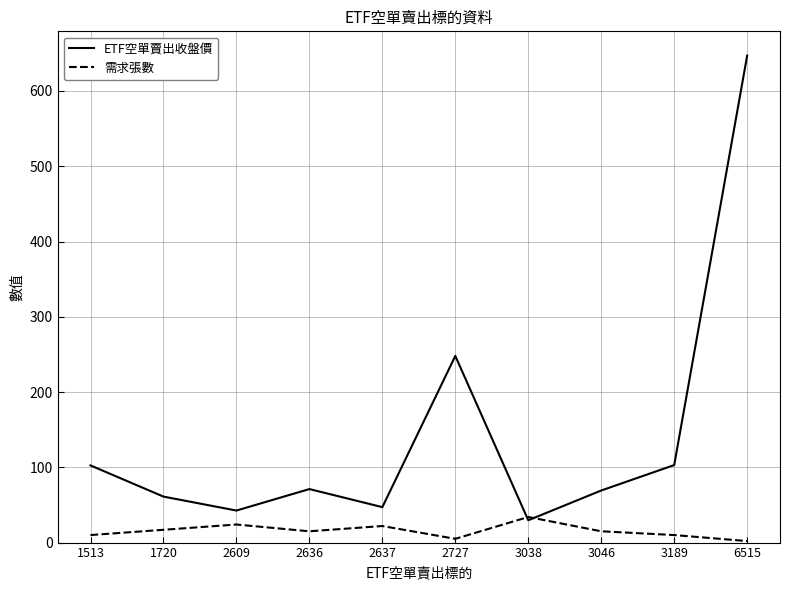

The ETF空單賣出收盤價 series shows 68.4 at 3189. True or false?

False